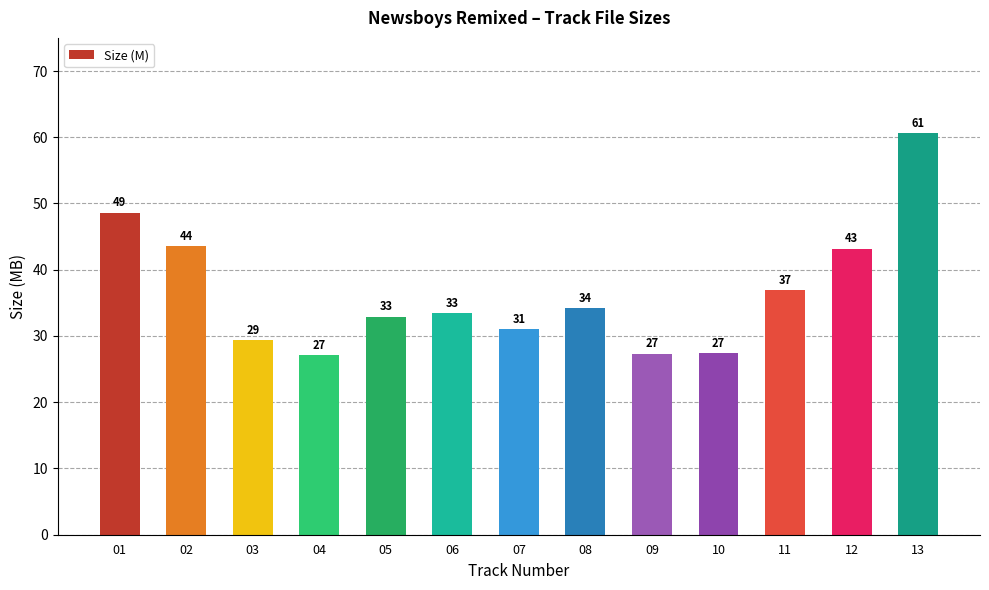

Which category has the lowest value across all series?

04